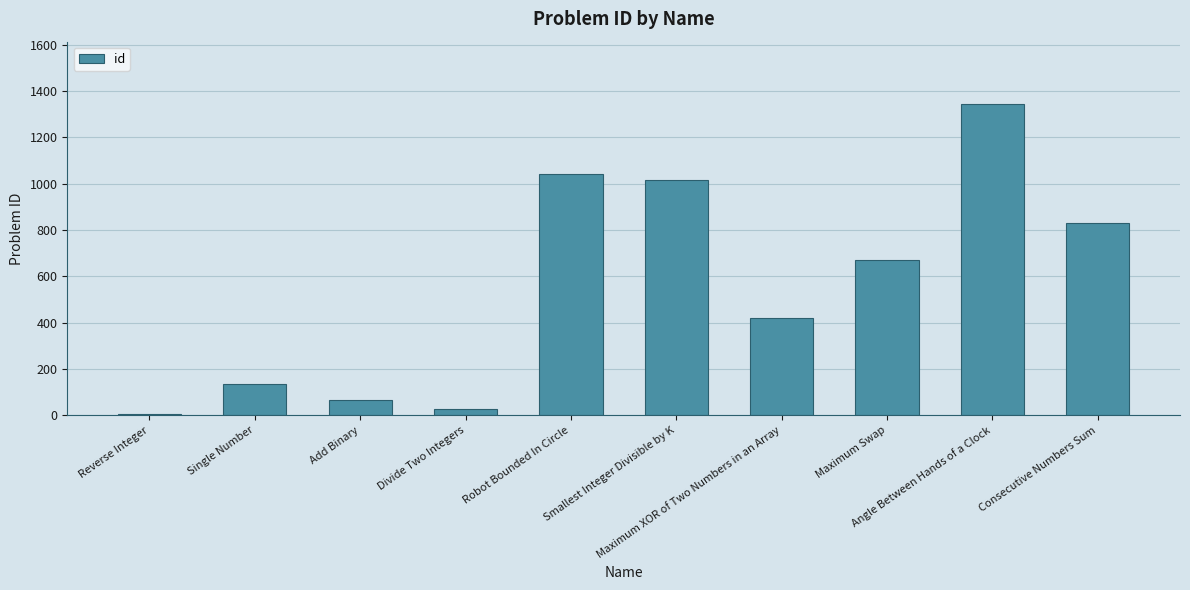

What is the minimum value shown in the chart?

7